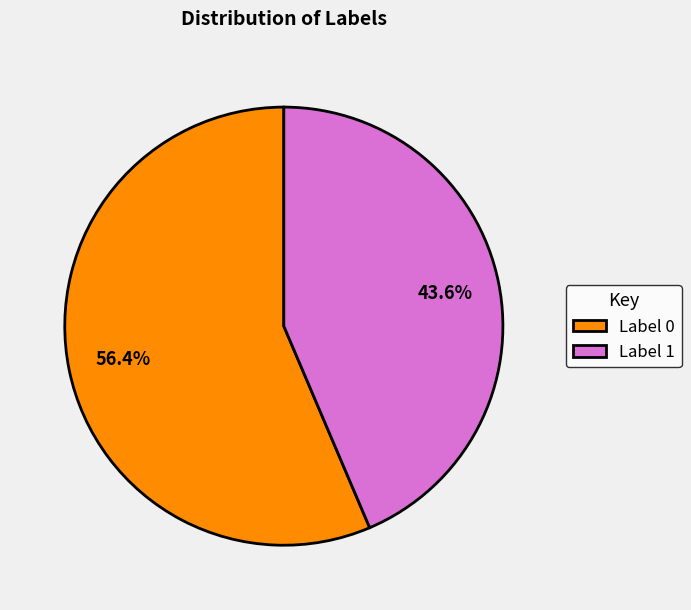

Is there a majority slice in this chart?

Yes